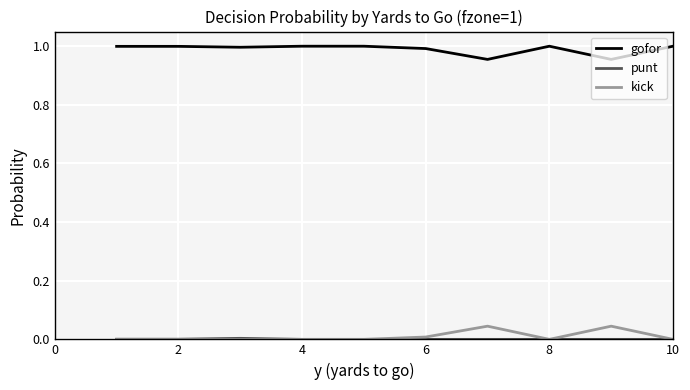

True or false: kick and gofor cross at least once.

False